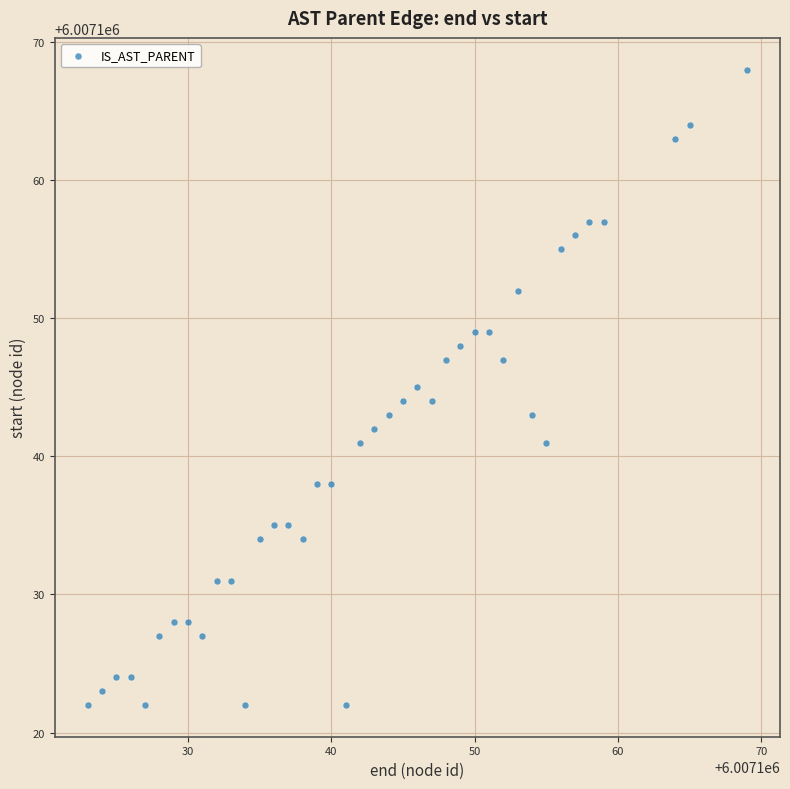

What is the range of Y values (max minus min)?

46